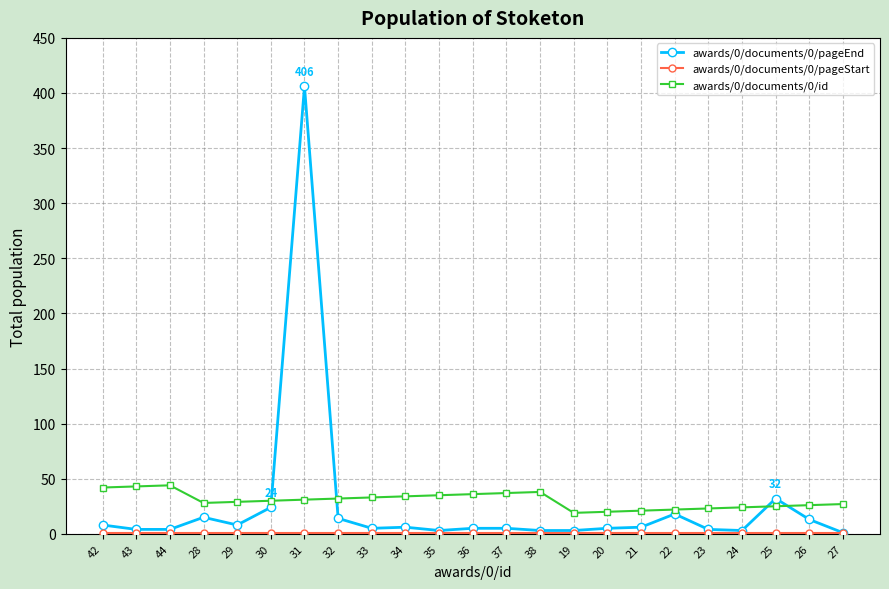

Which series has the largest range (max minus min)?

awards/0/documents/0/pageEnd